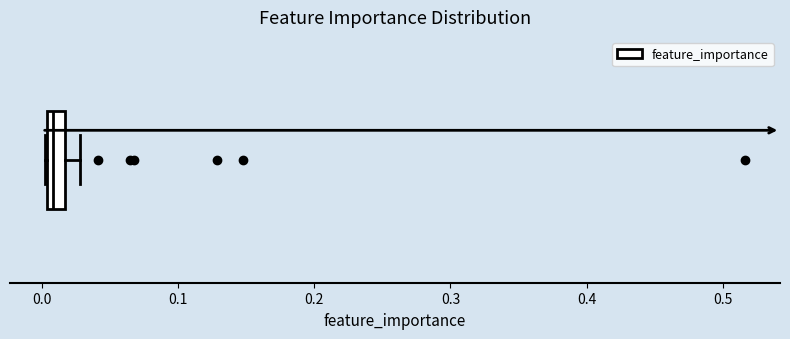

Where is the right edge of the box on the x-axis? The values are not printed on the chart, so give them approximately, as read against the axis.

0.02